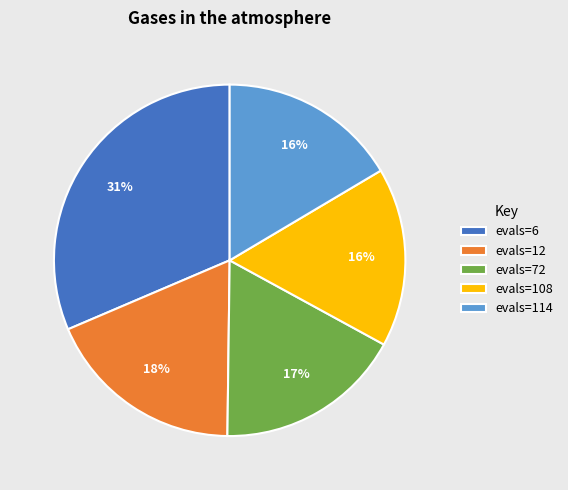

To the nearest percent, what portion does evals=72 represent?

17%